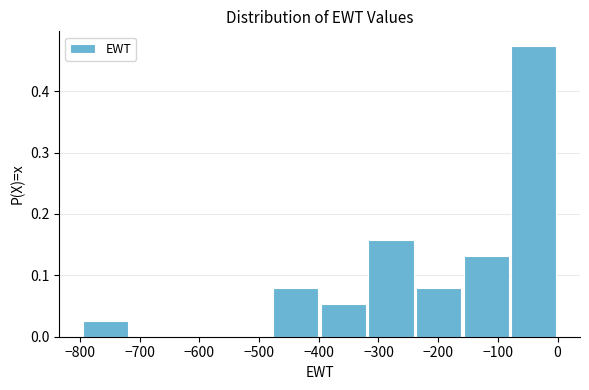

Which range on the x-axis has the tallest bar?

-80 to 0